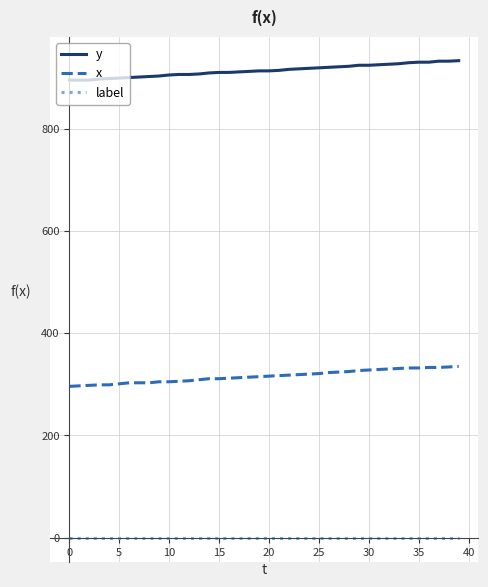

How many series are shown in this chart?

3